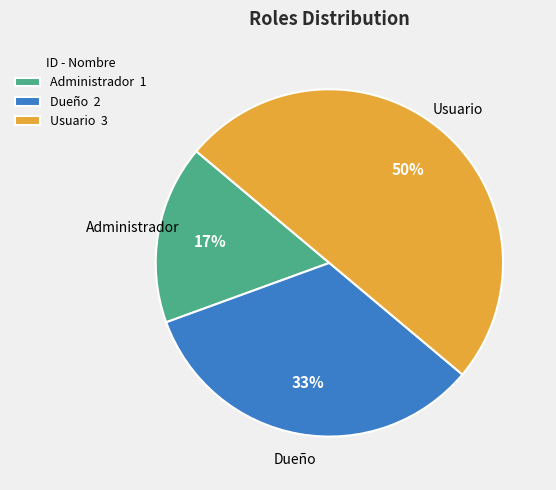

Which has a higher value, Administrador or Usuario?

Usuario